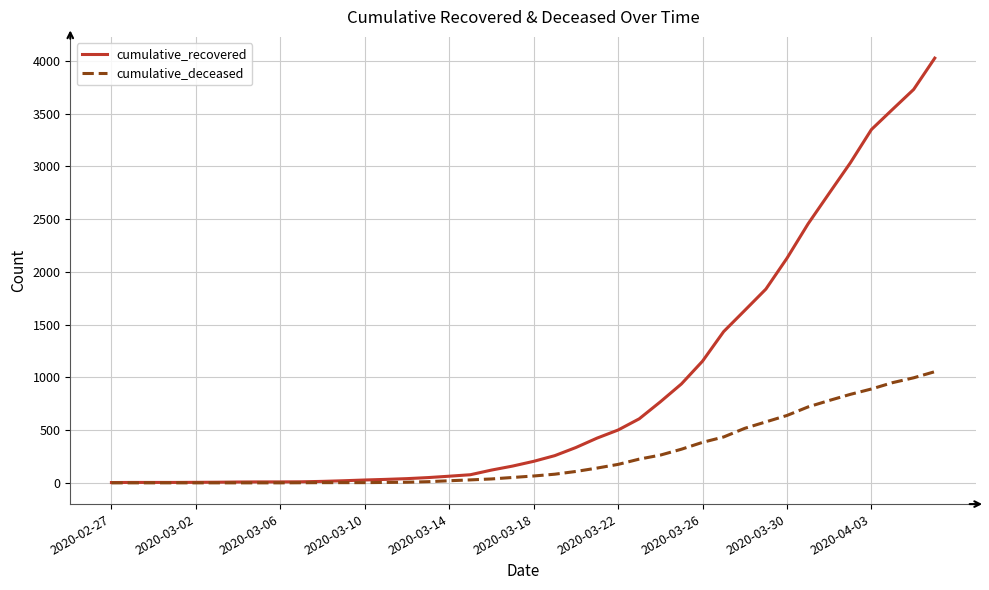

Which series has the widest spread of values?

cumulative_recovered